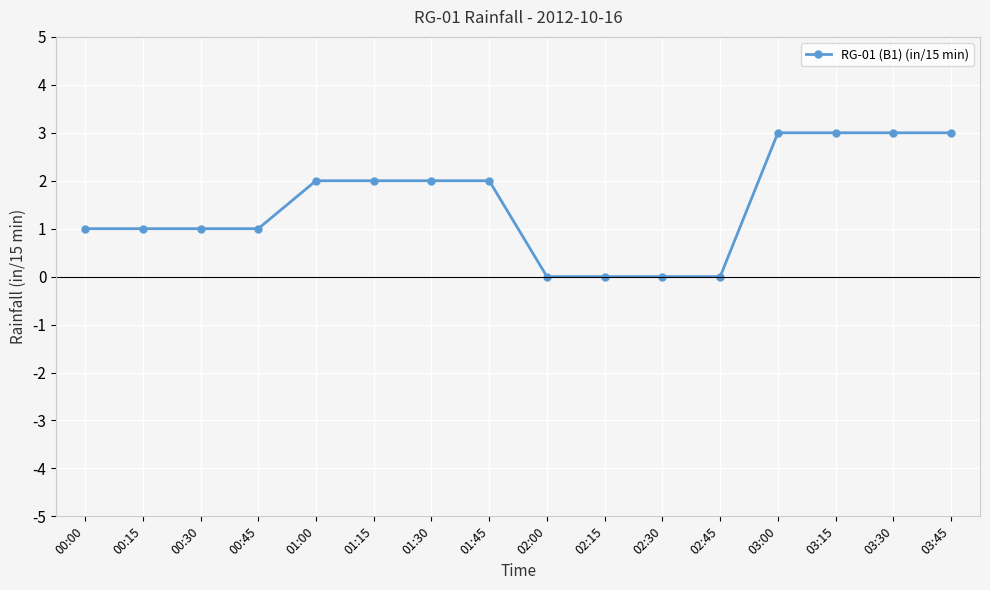

What is the change in value from 00:00 to 02:45?

-1